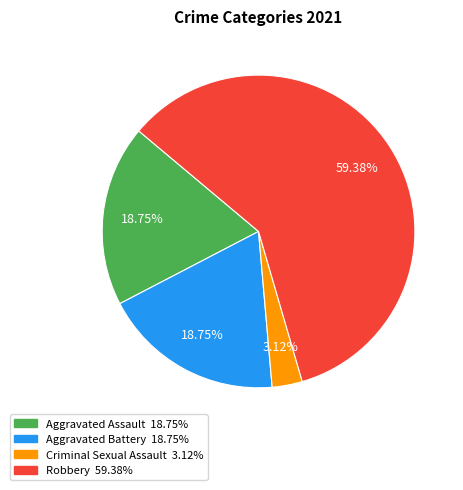

Is there any slice that represents more than half of the pie?

Yes